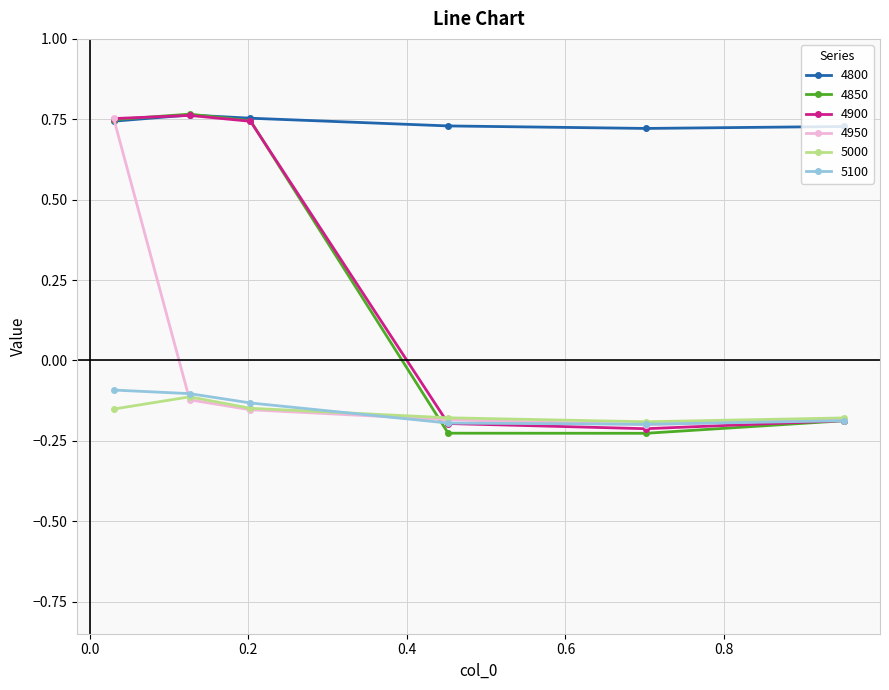

Which series has the largest range (max minus min)?

4850